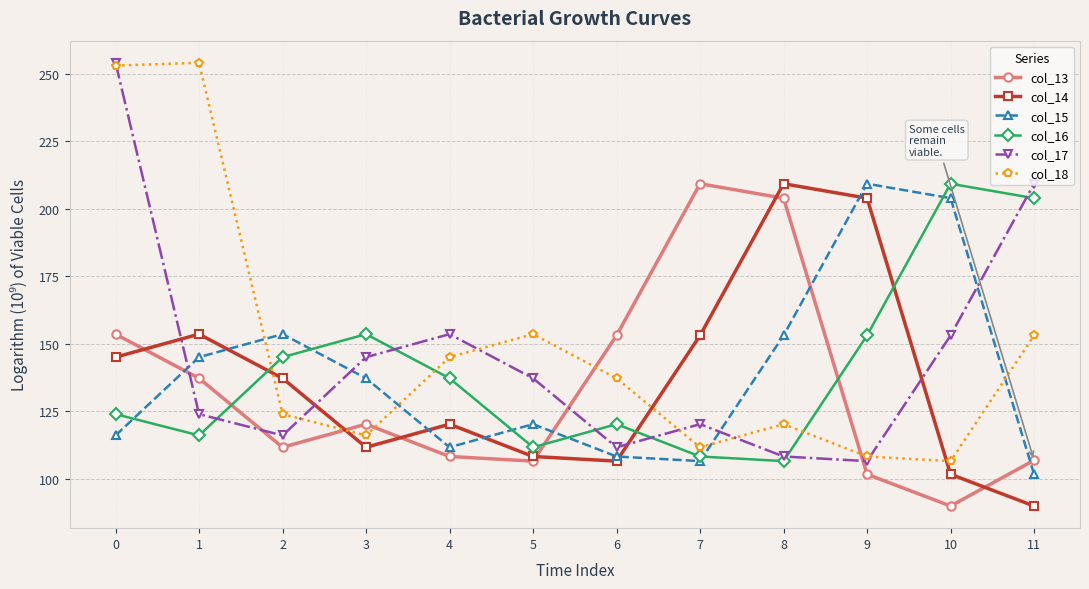

Where does the col_16 series first go above 137?

2